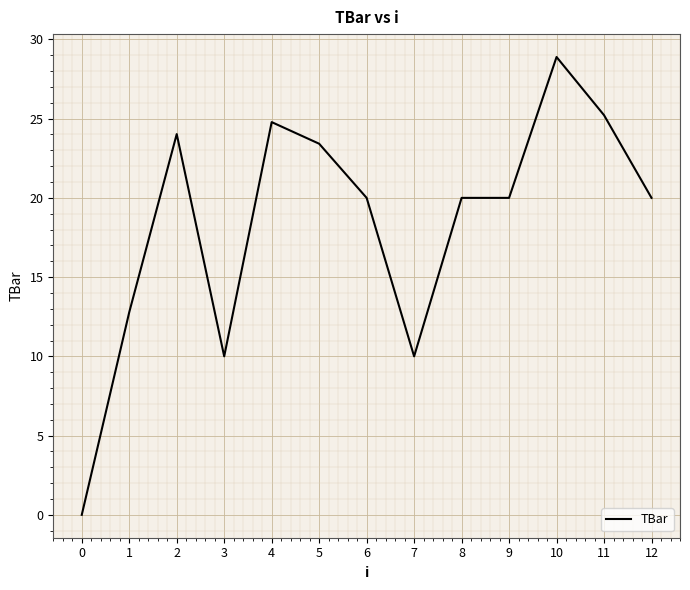

How many values are above zero?

12